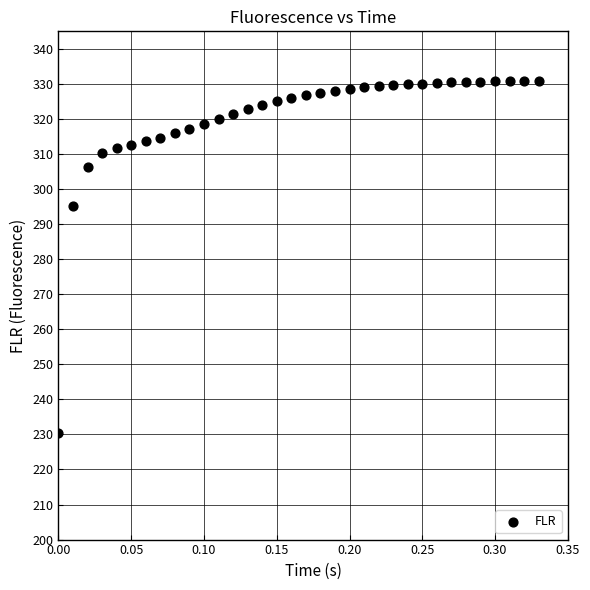

What is the range of X values (max minus min)?

0.3